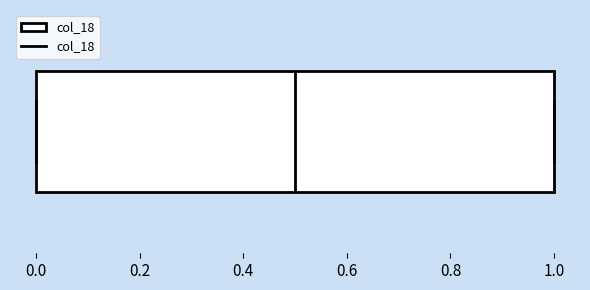

Where is the right edge of the box on the x-axis? The values are not printed on the chart, so give them approximately, as read against the axis.

1.0